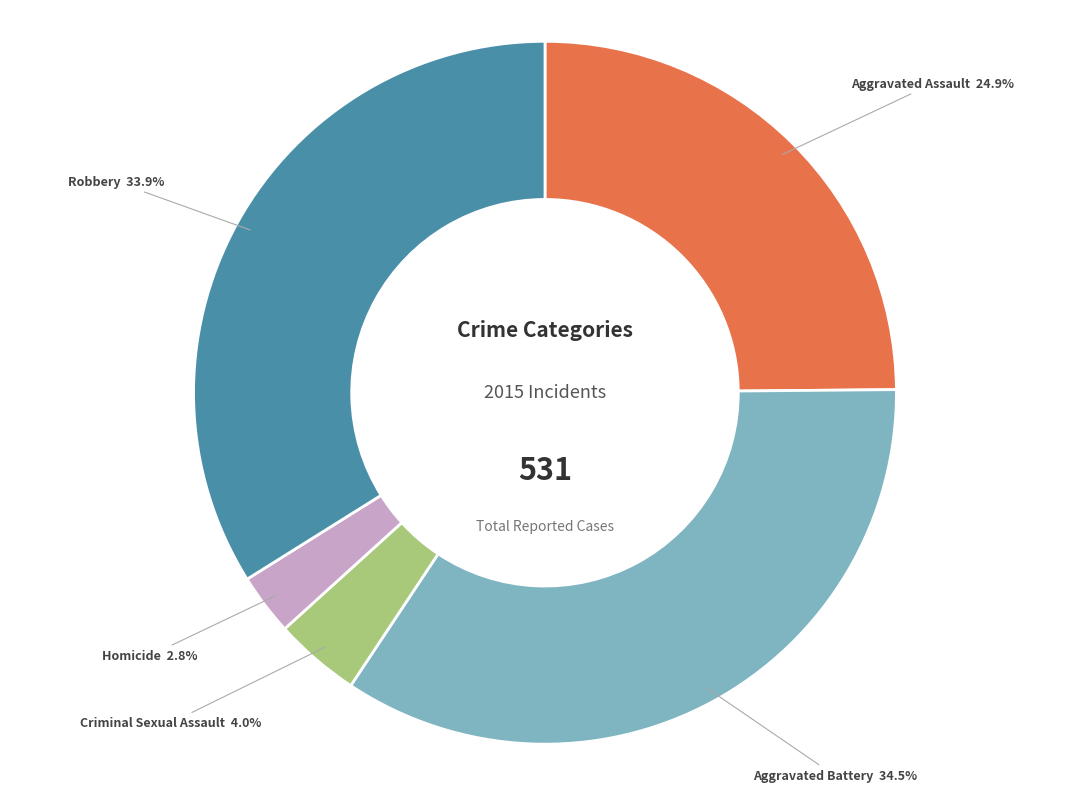

Does any single category account for the majority?

No